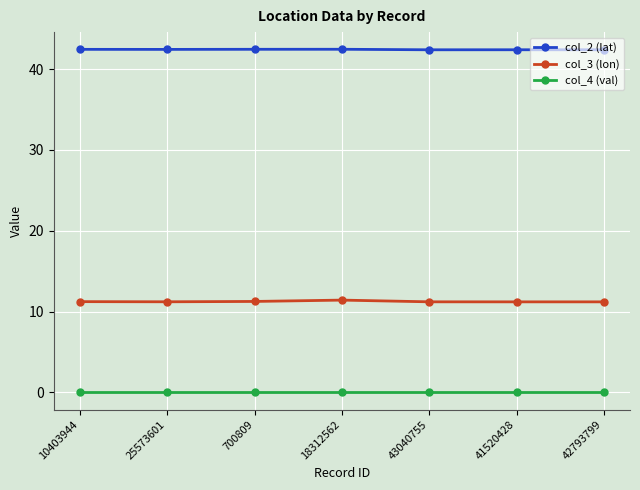

The col_4 (val) series shows 0.0 at 42793799. True or false?

True